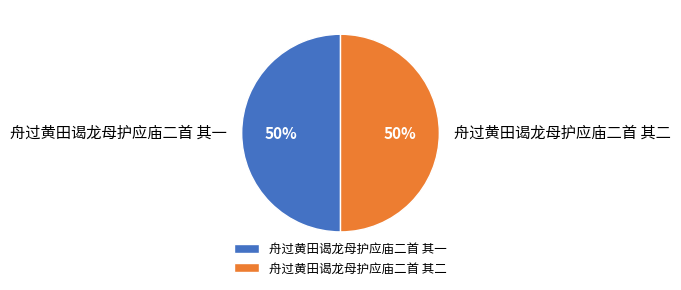

True or false: 舟过黄田谒龙母护应庙二首 其一 accounts for 59% of the total.

False